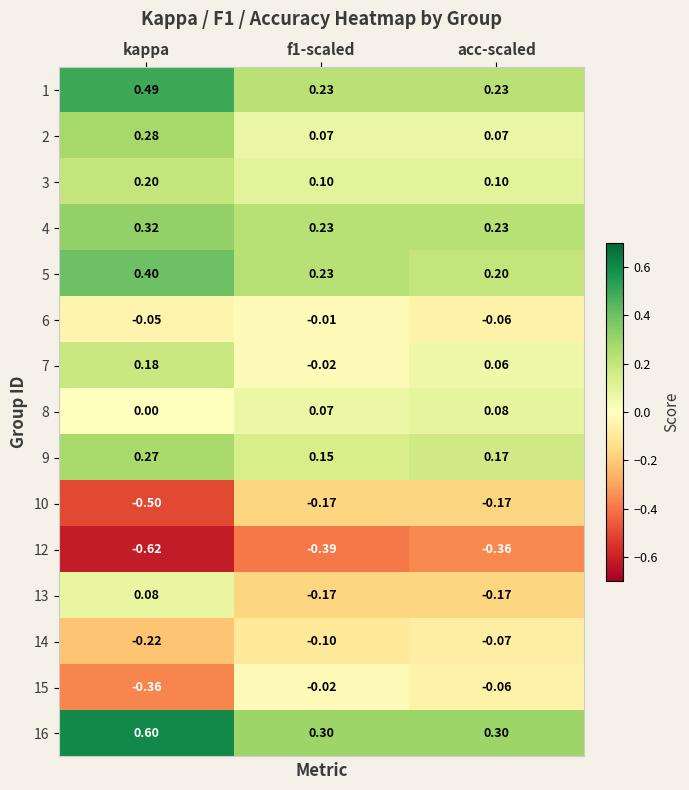

Which category has the highest value across all series?

kappa